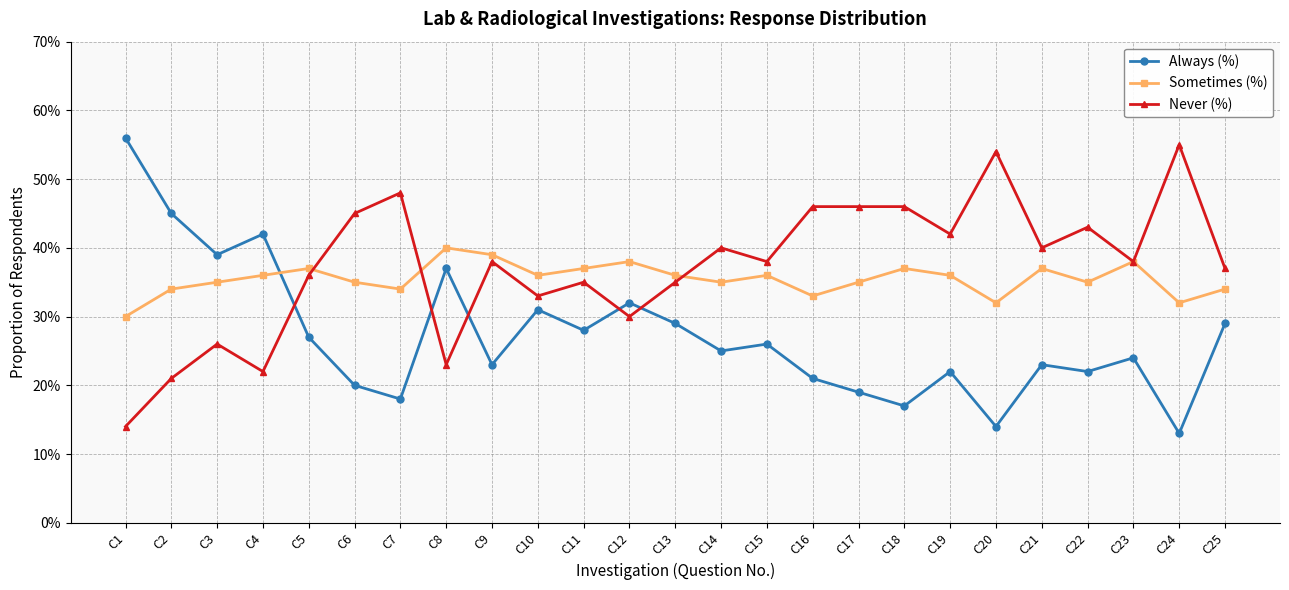

What are all the series names shown in the legend?

Always (%), Sometimes (%), Never (%)